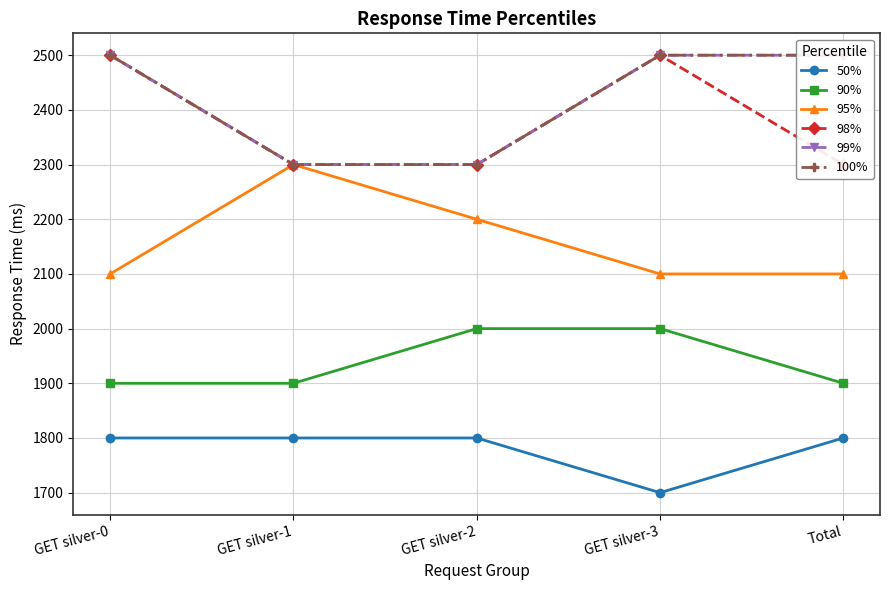

What position from the left is GET silver-3?

4